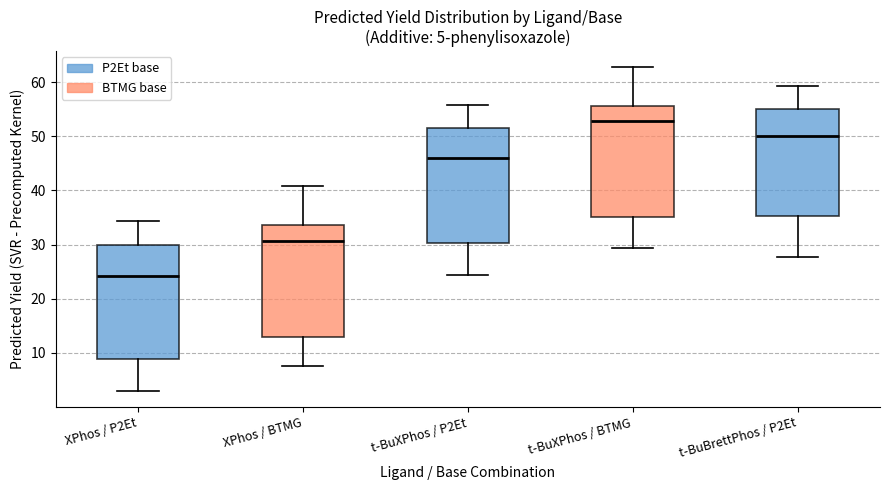

Which box has the highest median line?

t-BuXPhos / BTMG